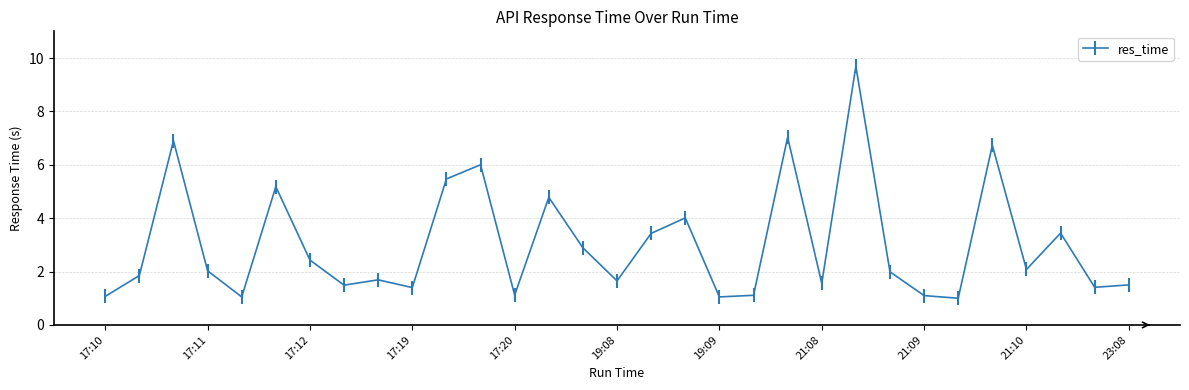

What is the minimum value shown in the chart?

1.0